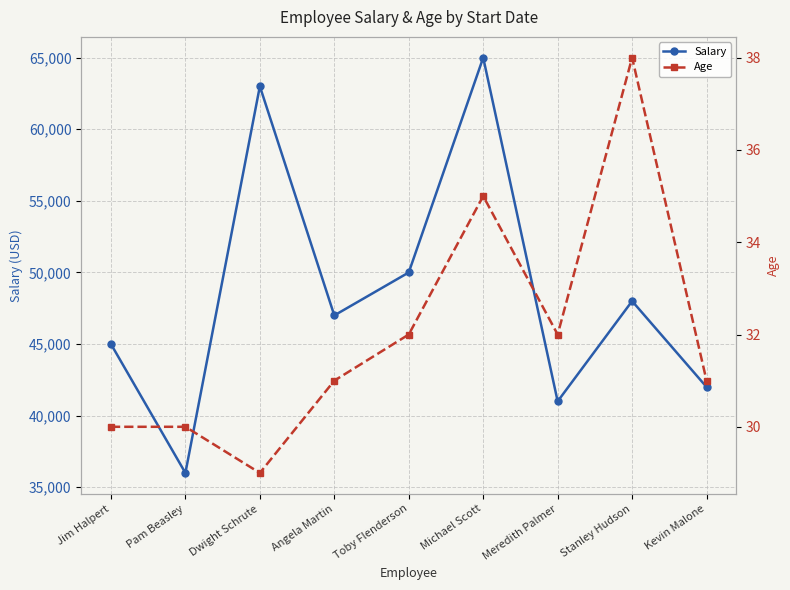

Which series has the widest spread of values?

Salary